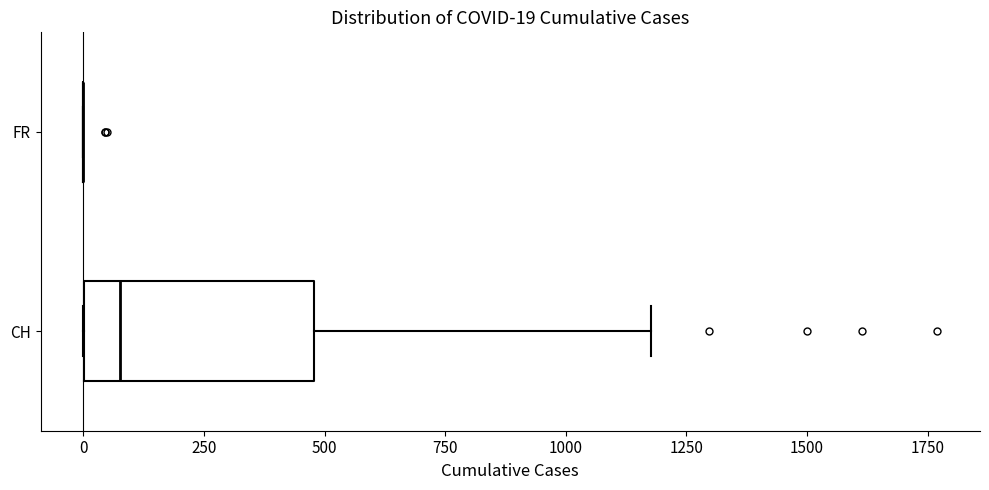

Comparing the boxes themselves (not the whiskers), which one is the widest?

CH